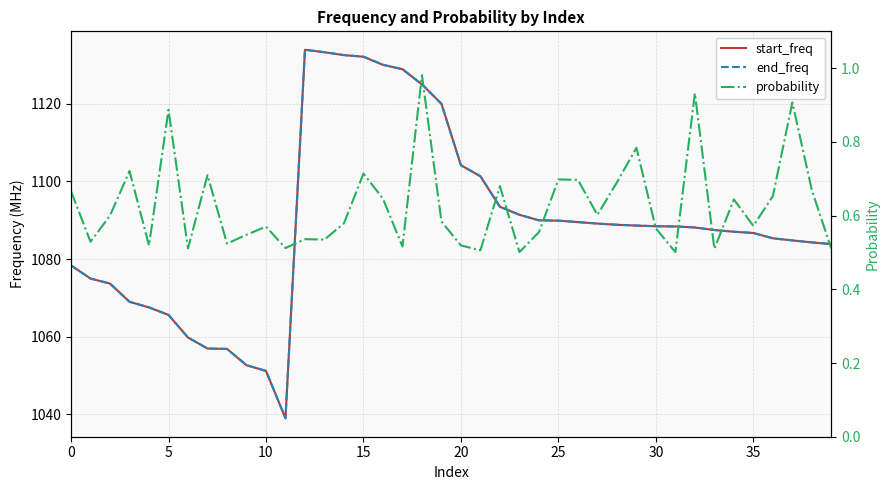

True or false: probability and start_freq cross at least once.

False